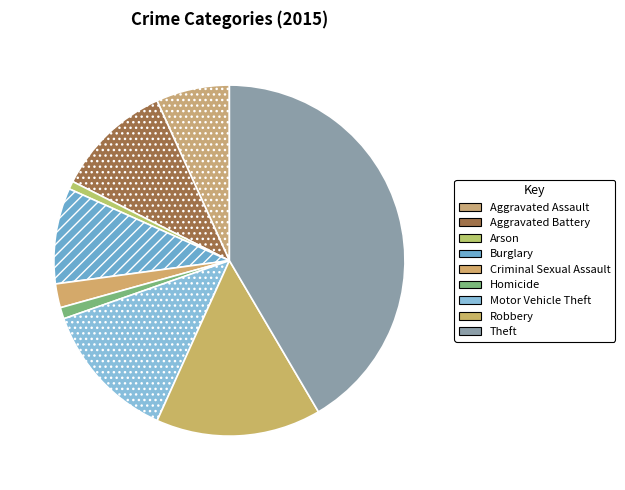

What is the change in value from Arson to Criminal Sexual Assault?

+70